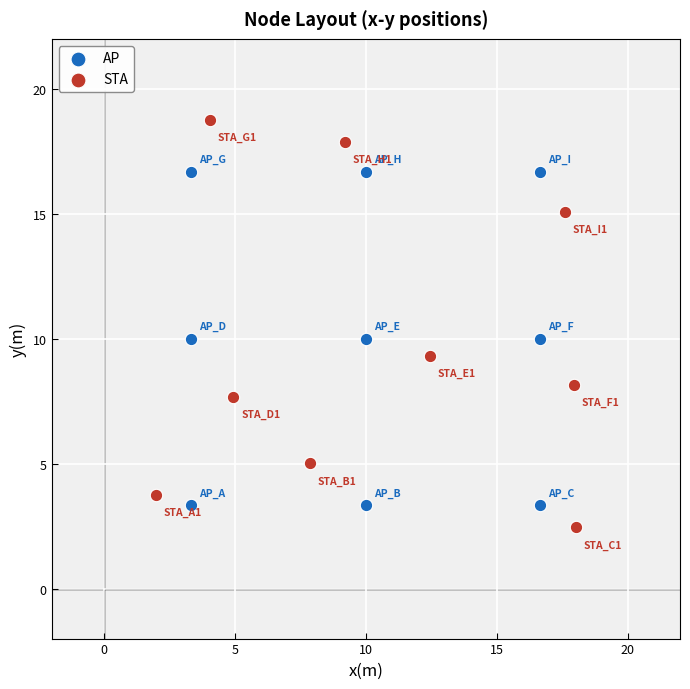

What are all the series names shown in the legend?

AP, STA